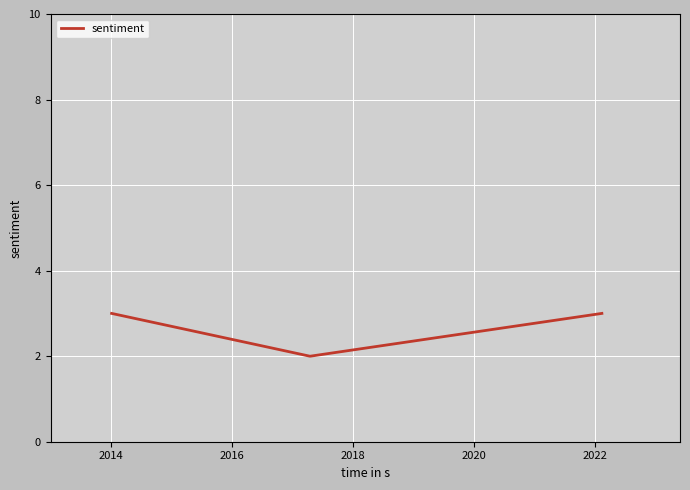

What is the greatest value displayed?

3